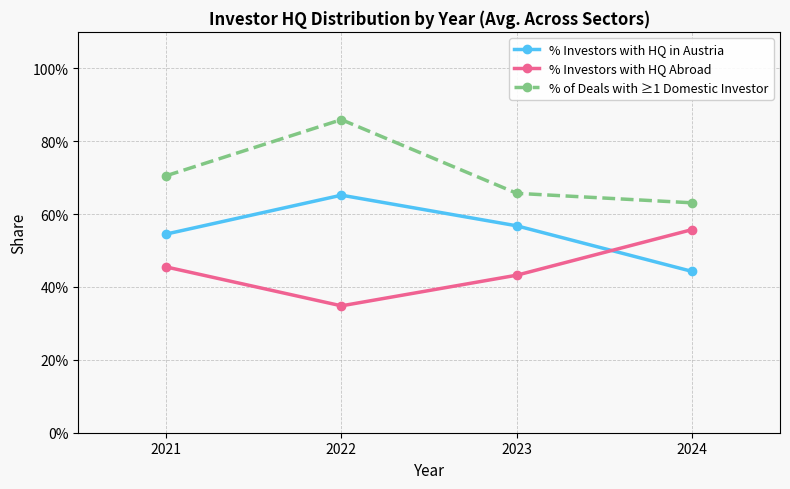

Reading left to right, list all the values displayed in this chart.

% Investors with HQ in Austria: 2021=0.5	2022=0.7	2023=0.6	2024=0.4
% Investors with HQ Abroad: 2021=0.5	2022=0.3	2023=0.4	2024=0.6
% of Deals with ≥1 Domestic Investor: 2021=0.7	2022=0.9	2023=0.7	2024=0.6